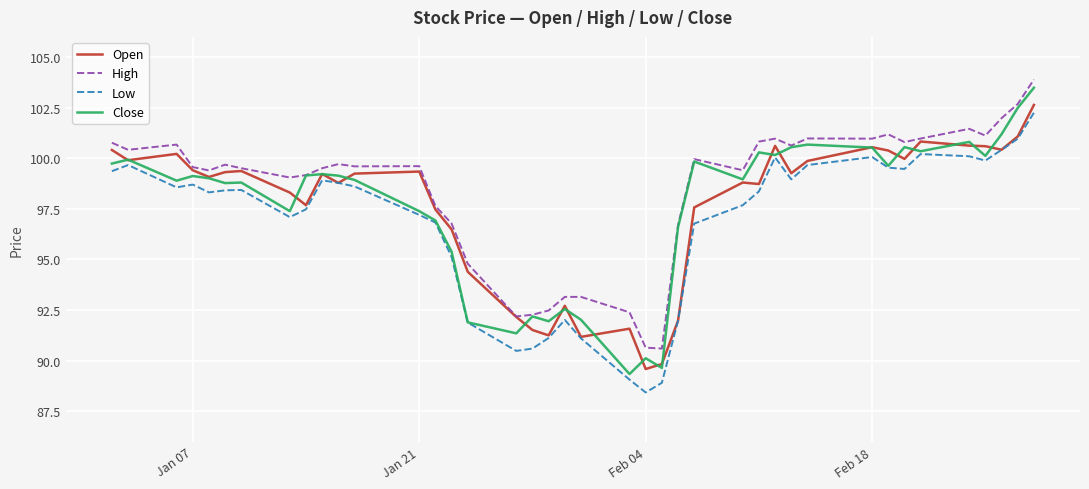

What is the average value of the Close series?

97.6